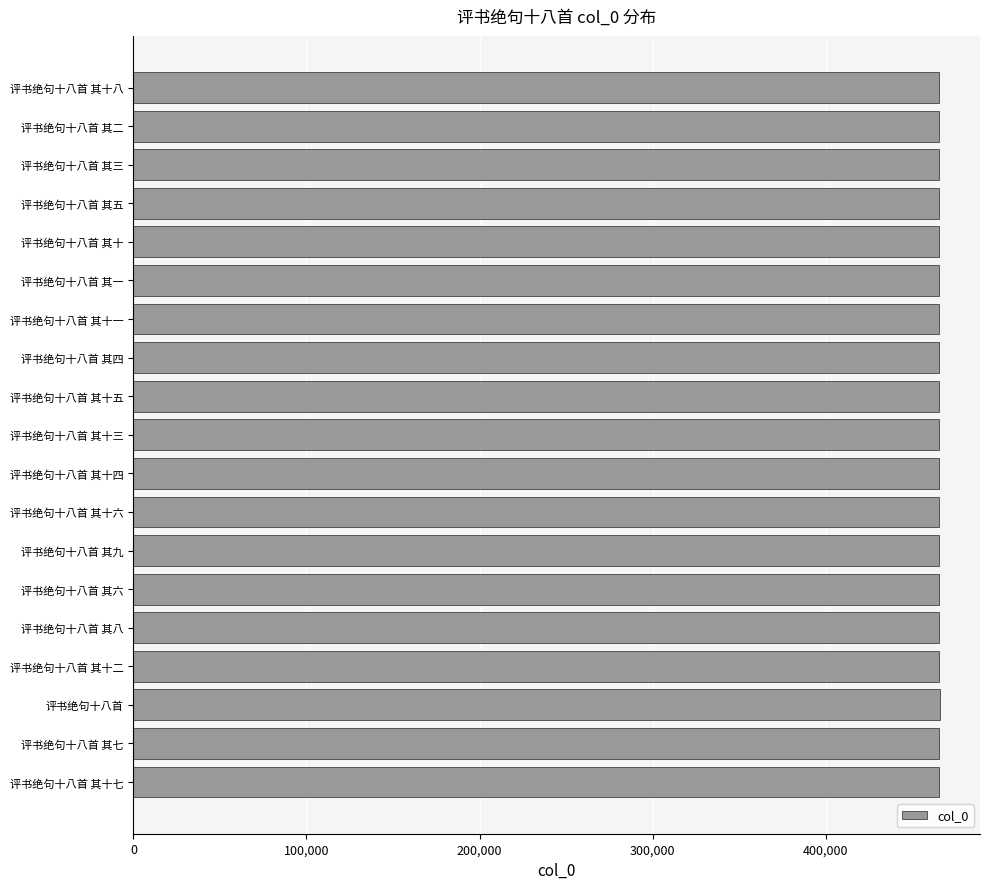

Approximately how many times larger is the value at 评书绝句十八首 其八 compared to 评书绝句十八首 其三?

1.0